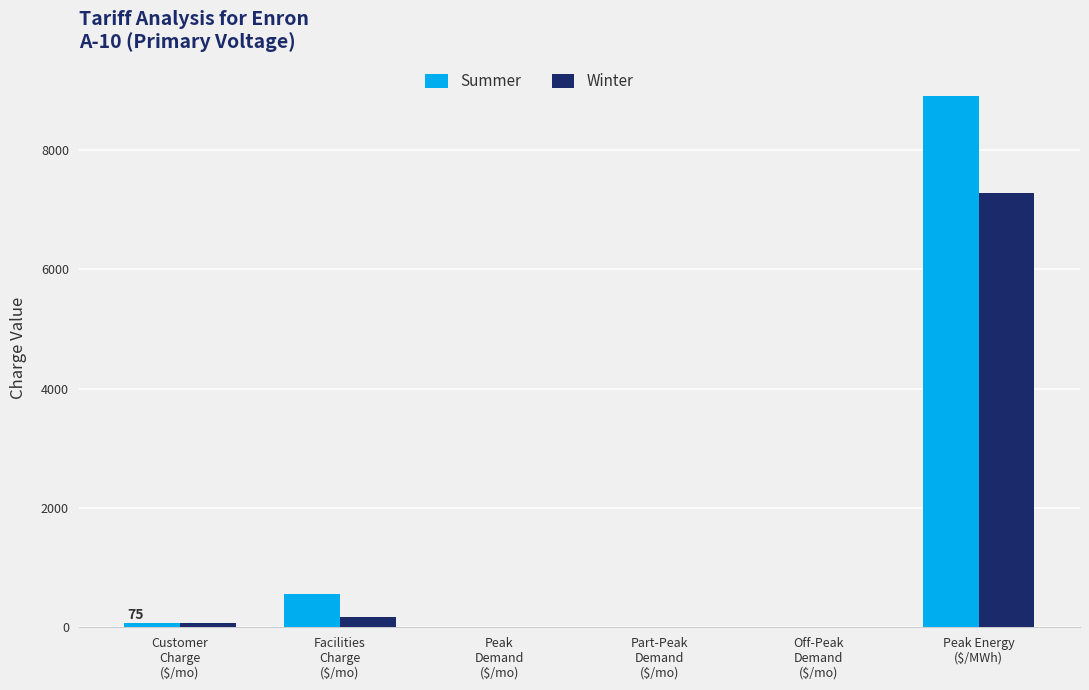

Reading right to left, list all the values displayed in this chart.

Summer: Peak Energy
($/MWh)=8915	Off-Peak
Demand
($/mo)=0	Part-Peak
Demand
($/mo)=0	Peak
Demand
($/mo)=0	Facilities
Charge
($/mo)=550	Customer
Charge
($/mo)=75
Winter: Peak Energy
($/MWh)=7279	Off-Peak
Demand
($/mo)=0	Part-Peak
Demand
($/mo)=0	Peak
Demand
($/mo)=0	Facilities
Charge
($/mo)=165	Customer
Charge
($/mo)=75